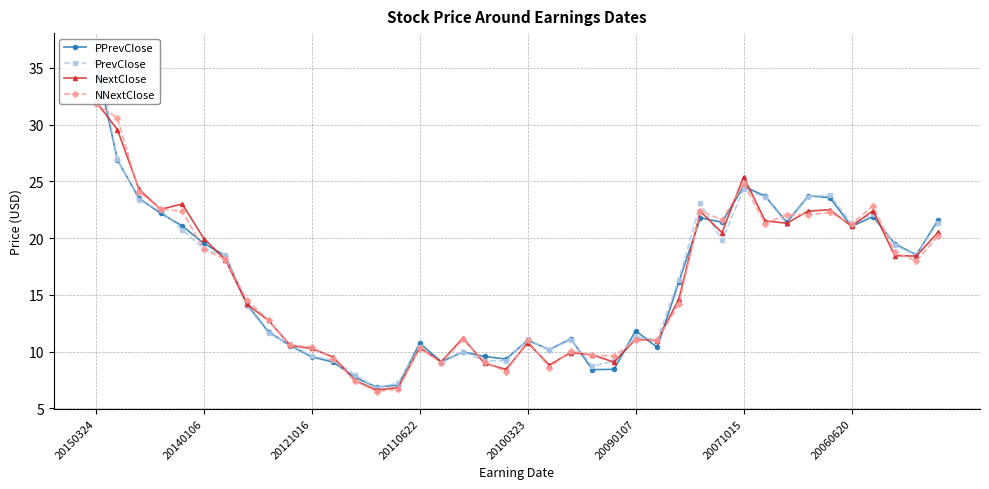

True or false: PPrevClose has more than 1 interior local peaks.

True